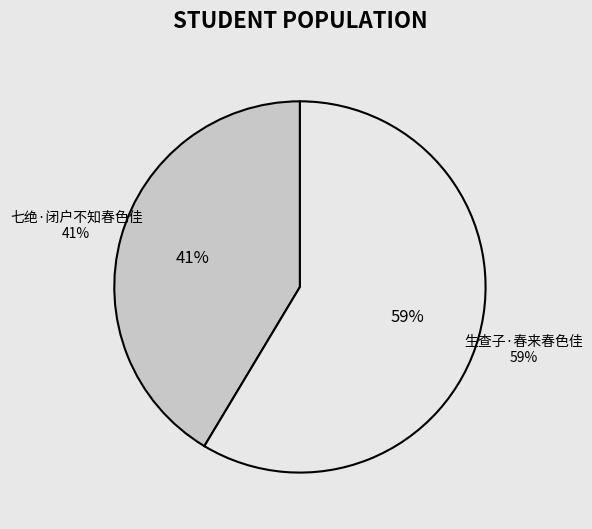

True or false: 生查子·春来春色佳 accounts for 53% of the total.

False